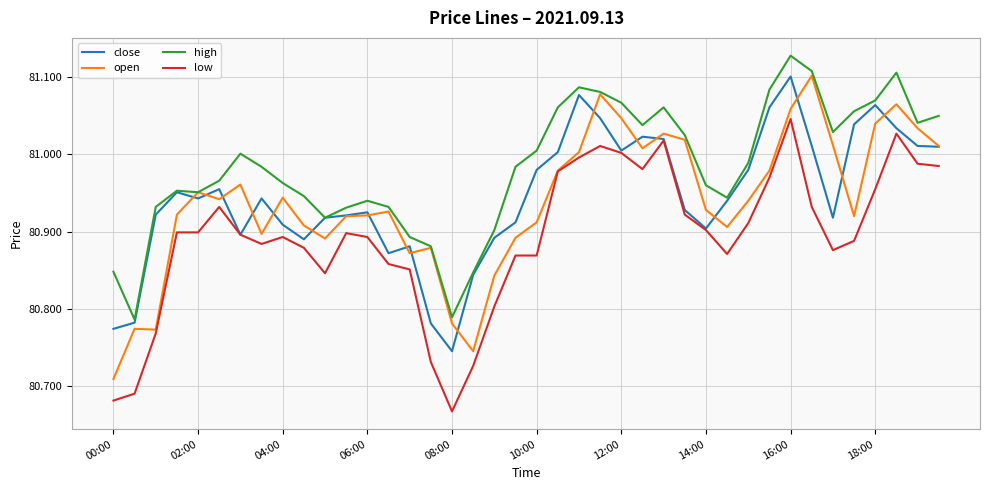

Which series has the largest total across all categories?

high